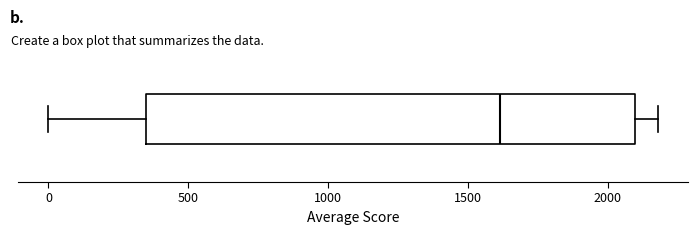

Transcribe this box plot: give where the median line is, the range the box spans, and where the two whiskers end, as read against the x-axis. The values are not printed on the chart, so give them approximately, as read against the axis.

median 1600, box 350 to 2100, whiskers 0 to 2200